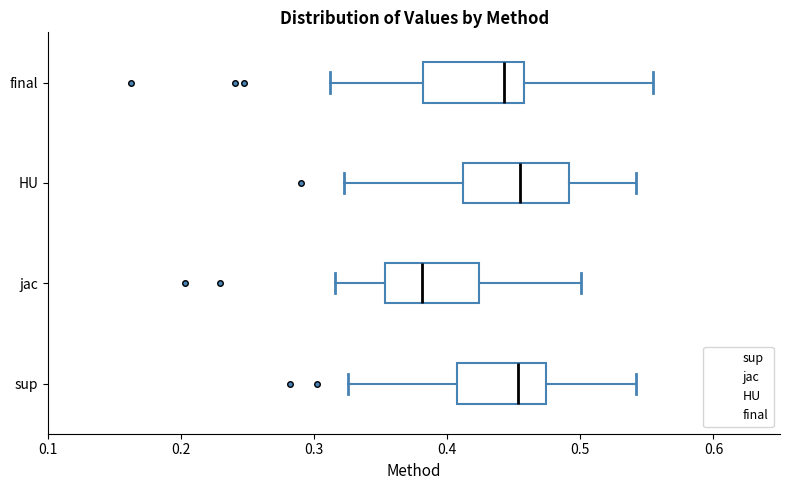

Where is the right edge of the box for final on the x-axis? The values are not printed on the chart, so give them approximately, as read against the axis.

0.46